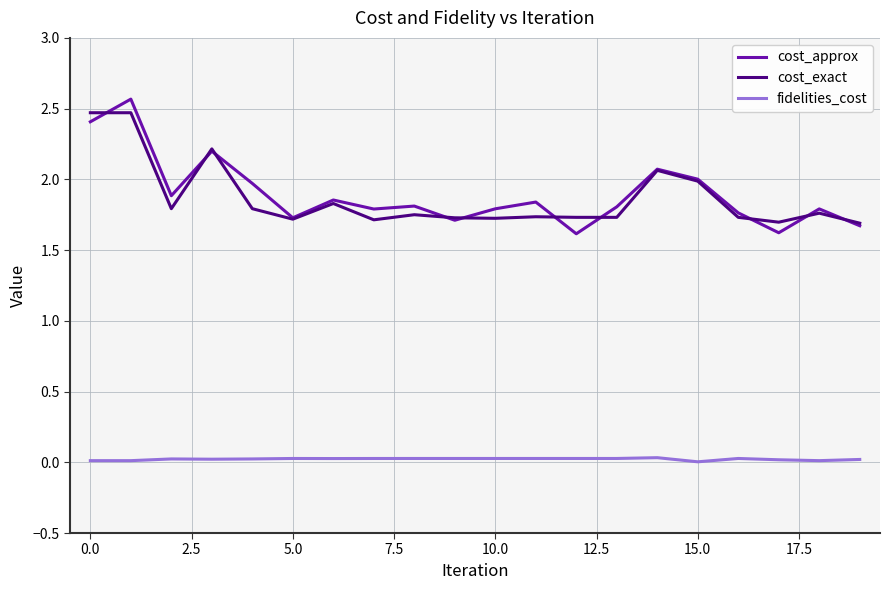

Which series has the largest range (max minus min)?

cost_approx